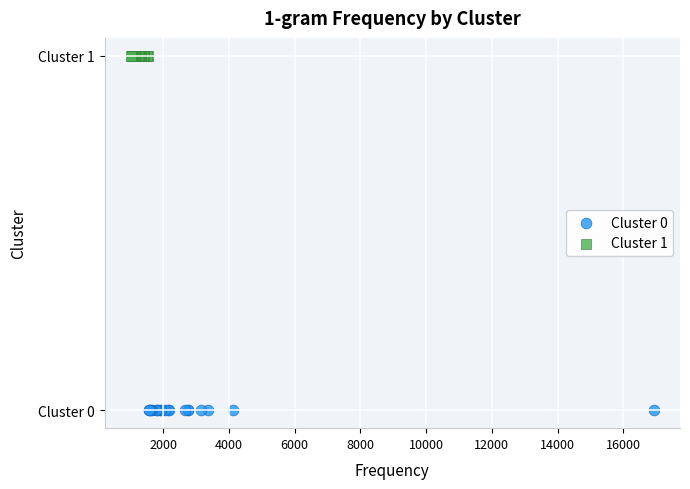

Which series contains the lowest Y value?

Cluster 0